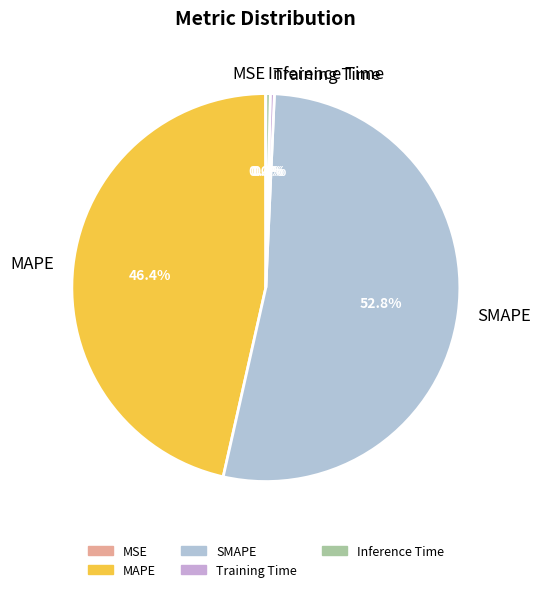

To the nearest percent, what is the combined percentage of Inference Time and MAPE?

47%